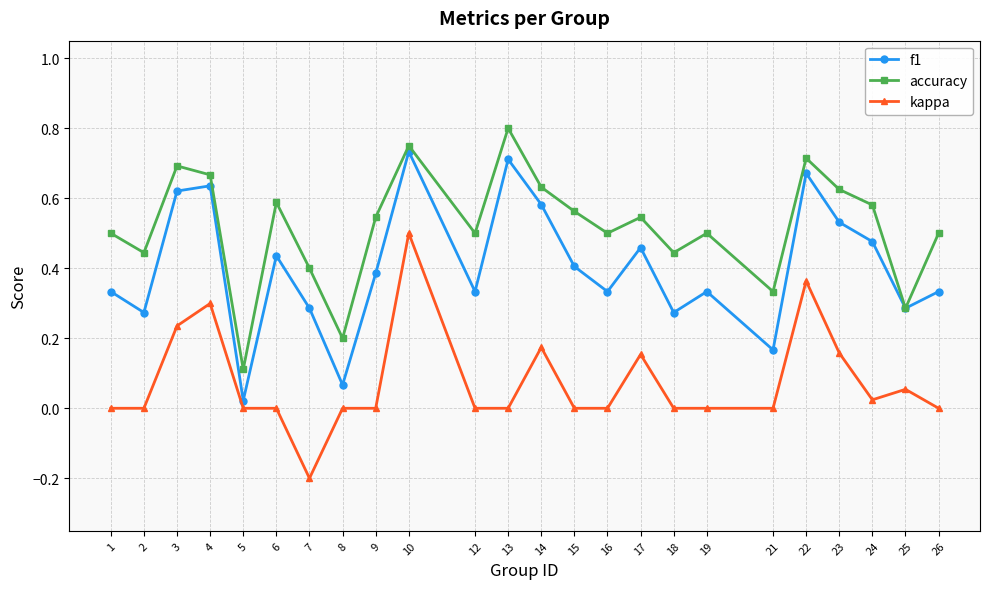

How many data points does each series have?

24